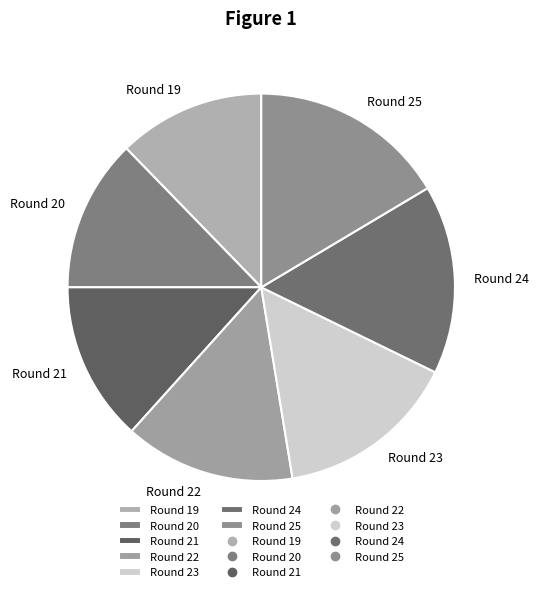

Do Round 25 and Round 22 together represent more than half of the pie?

No